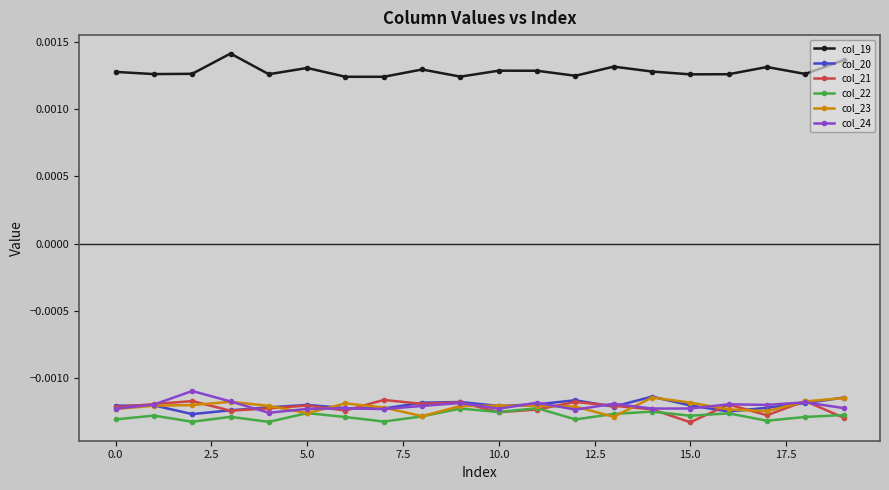

How many lines are shown in the chart?

6